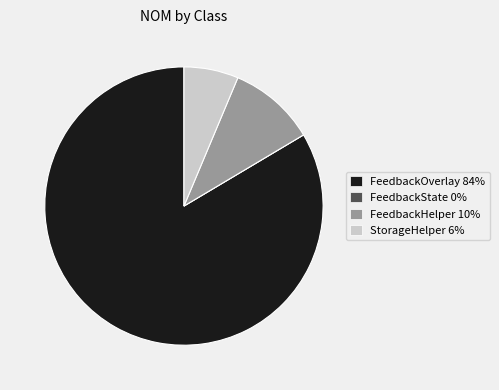

Do FeedbackHelper 10% and FeedbackOverlay 84% together represent more than half of the pie?

Yes